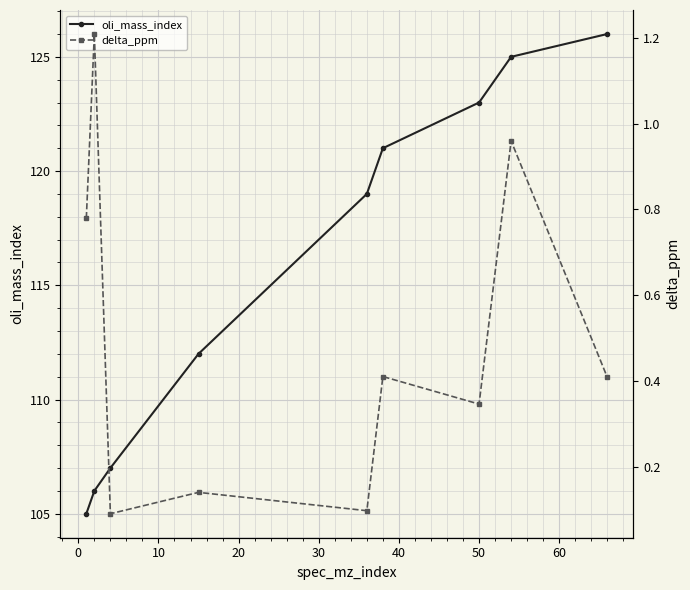

What is the sum of all delta_ppm values?

4.4